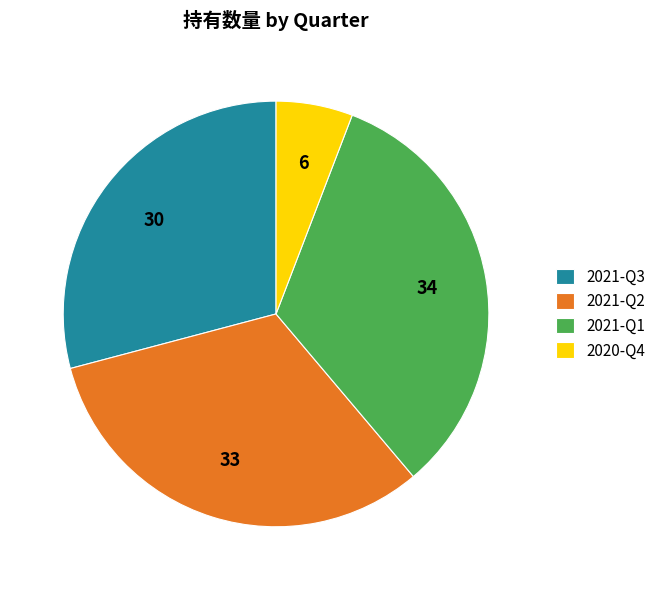

Do 2021-Q3 and 2020-Q4 together represent more than half of the pie?

No